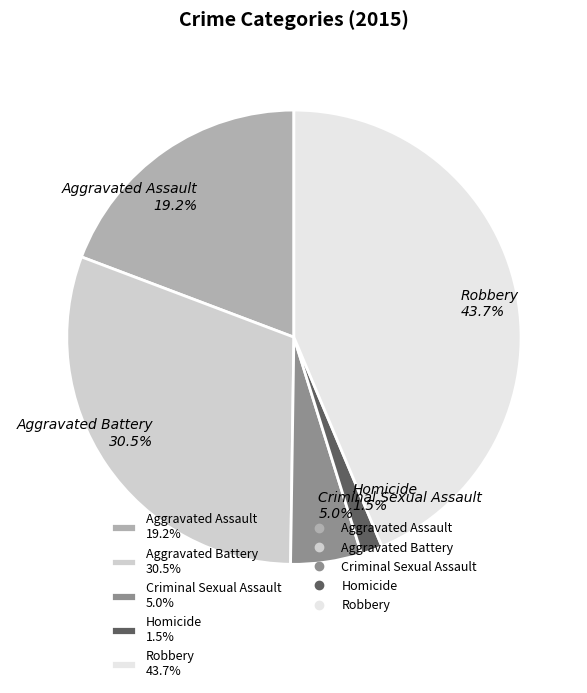

Between Aggravated Assault and Criminal Sexual Assault, which is larger?

Aggravated Assault